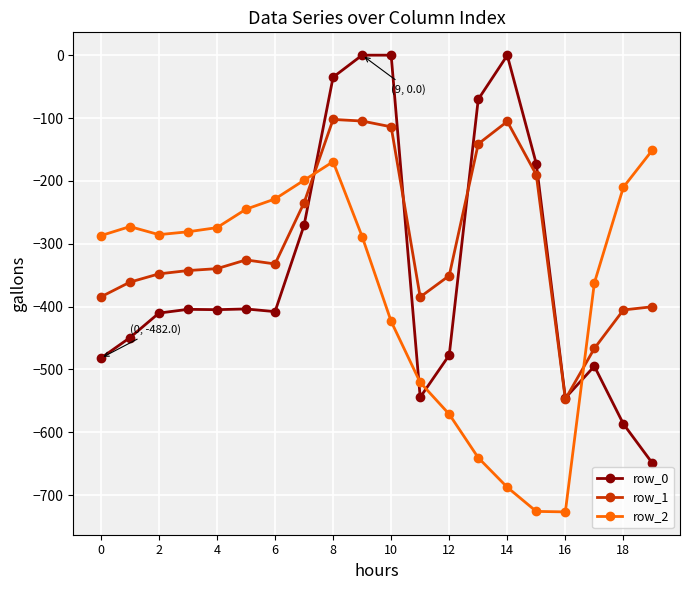

True or false: row_2 and row_0 cross at least once.

True